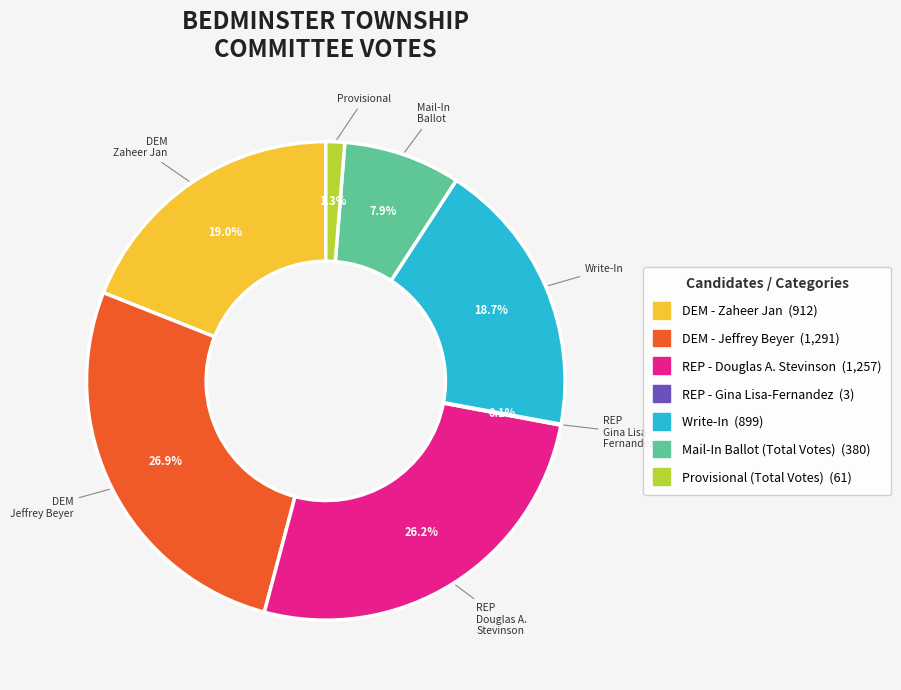

Does any single category account for the majority?

No